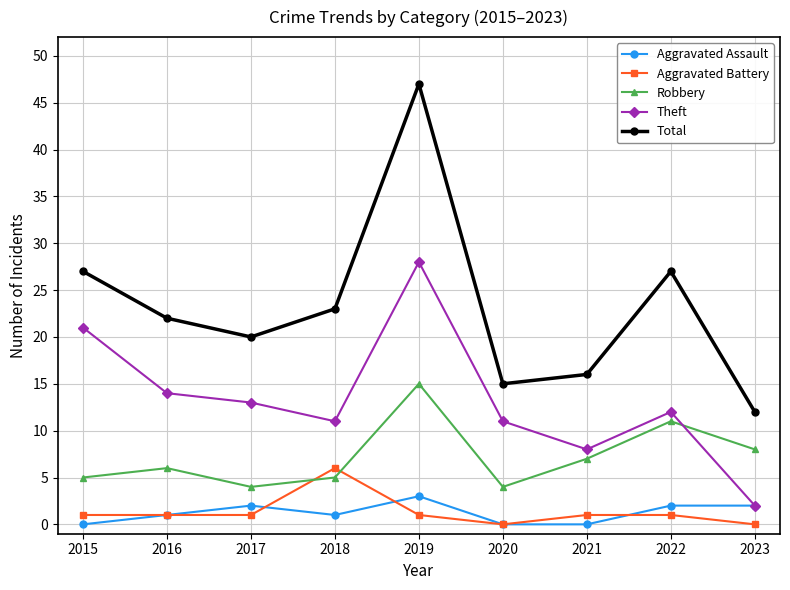

What is the difference between the highest and lowest values at 2016?

21